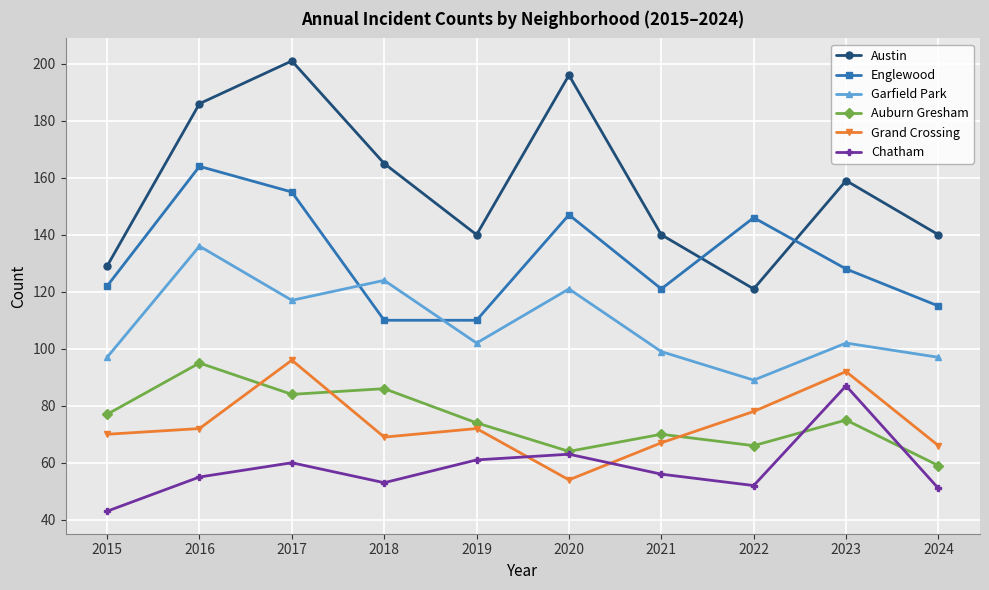

Count the number of data series in this chart.

6